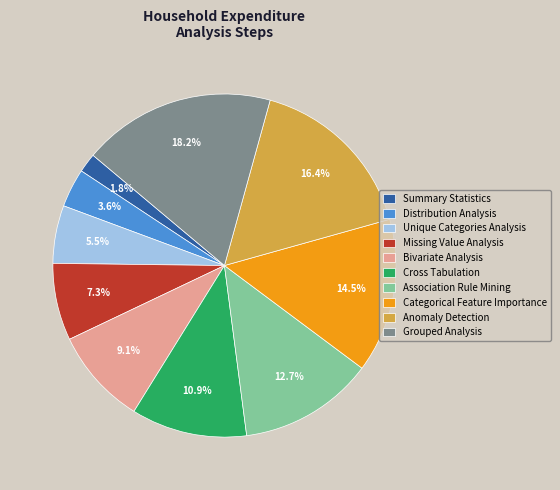

Between Anomaly Detection and Categorical Feature Importance, which is larger?

Anomaly Detection